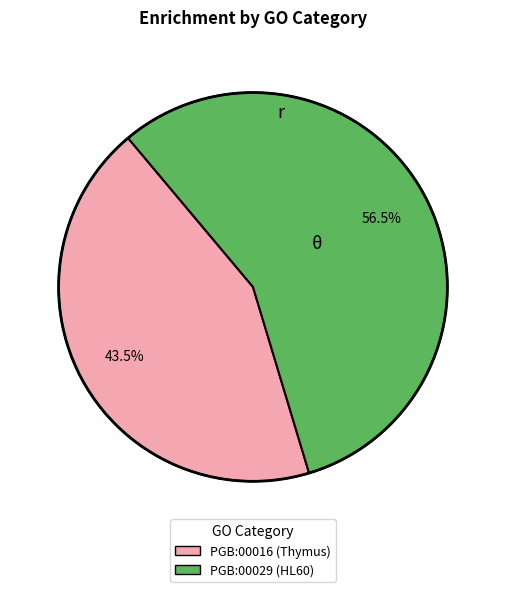

To the nearest percent, what is the average slice percentage?

50%